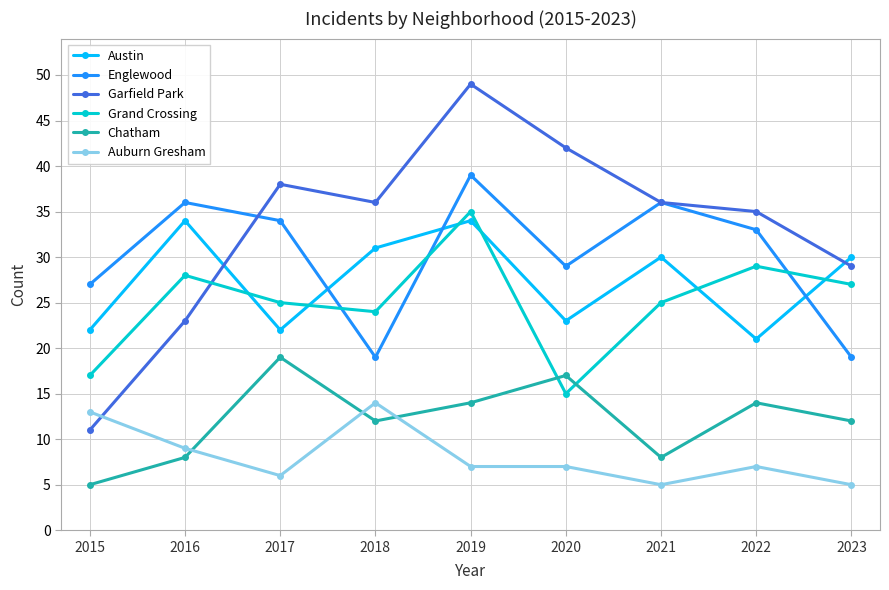

What is the approximate value of Englewood at 2017, to the nearest 5?

35